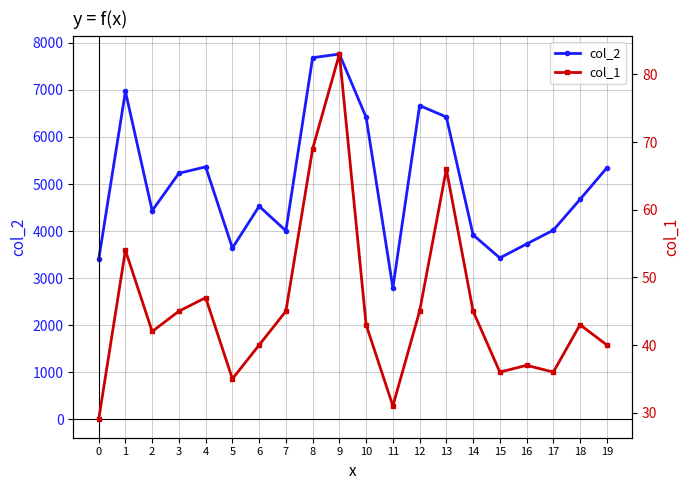

True or false: col_1 and col_2 cross at least once.

False